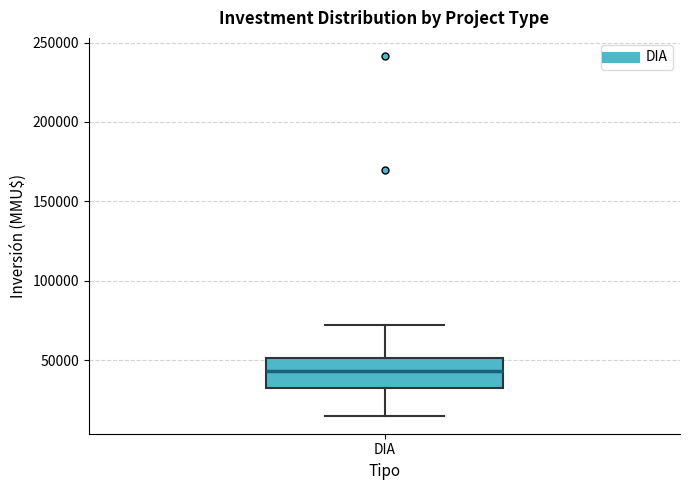

Read this box plot against the y-axis: the position of the median line, the range covered by the box, and the ends of both whiskers. The values are not printed on the chart, so give them approximately, as read against the axis.

median 45000, box 30000 to 50000, whiskers 15000 to 70000